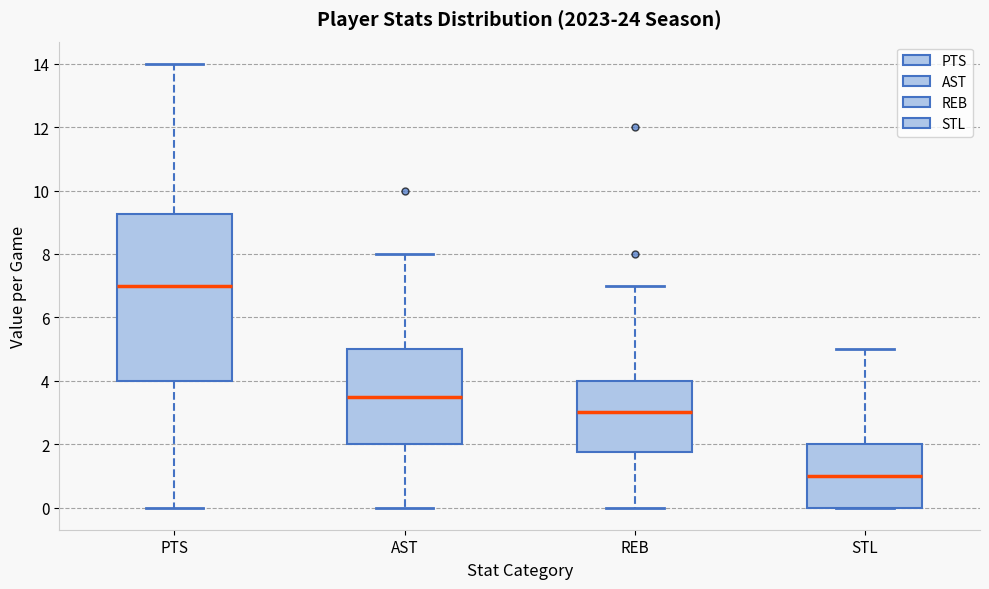

Reading left to right, transcribe this box plot: for each box, give where its median line is, the range the box spans, and where its two whiskers end, as read against the y-axis. The values are not printed on the chart, so give them approximately, as read against the axis.

PTS: median 7.0, box 4.0 to 9.2, whiskers 0.0 to 14.0
AST: median 3.6, box 2.0 to 5.0, whiskers 0.0 to 8.0
REB: median 3.0, box 1.8 to 4.0, whiskers 0.0 to 7.0
STL: median 1.0, box 0.0 to 2.0, whiskers 0.0 to 5.0